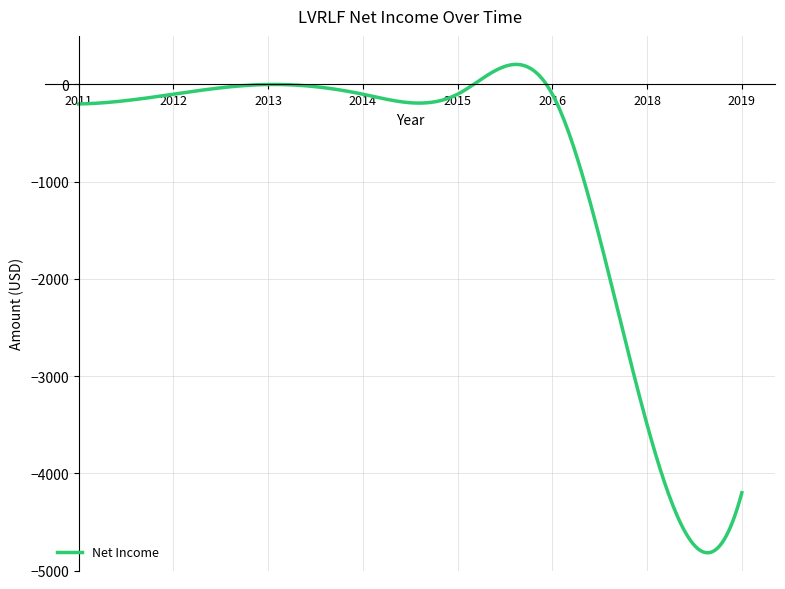

What is the greatest value displayed?

206.5